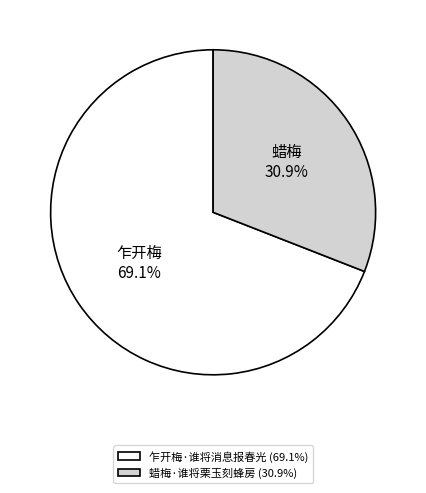

Count the number of slices in the pie.

2